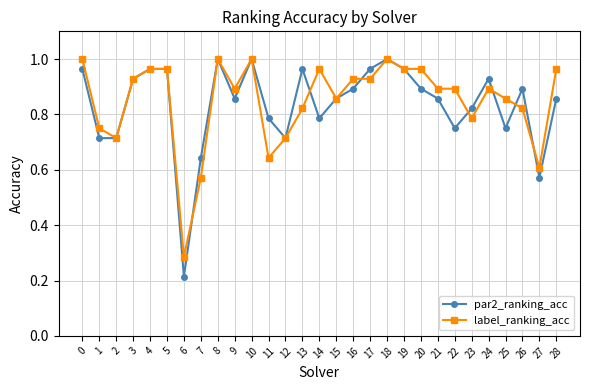

What is the difference between the highest and lowest values at 13?

0.1